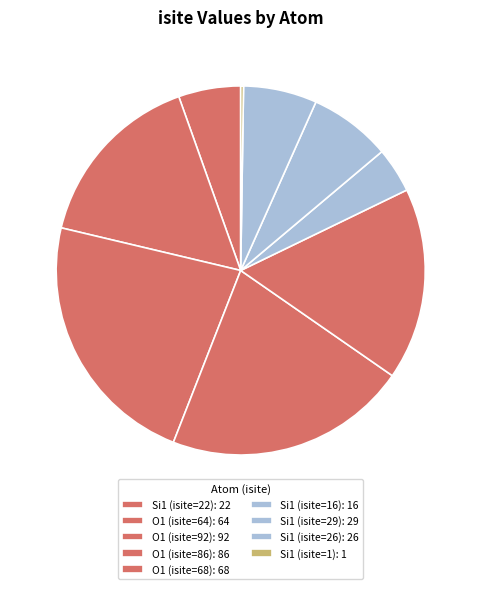

Between Si1 (isite=26) and Si1 (isite=16), which is larger?

Si1 (isite=26)